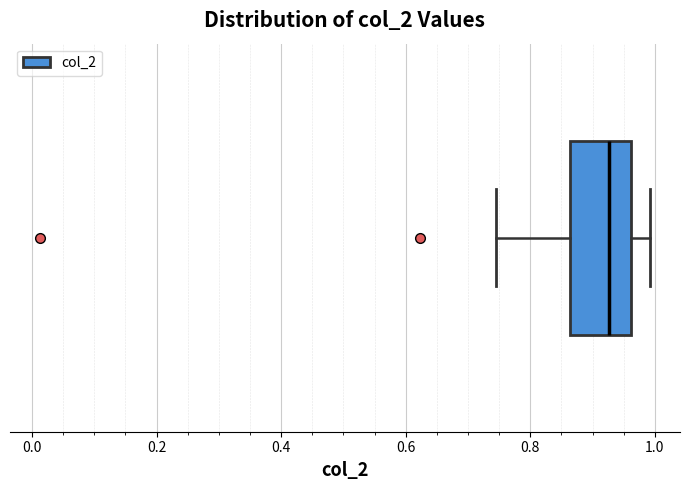

Transcribe this box plot: give where the median line is, the range the box spans, and where the two whiskers end, as read against the x-axis. The values are not printed on the chart, so give them approximately, as read against the axis.

median 0.92, box 0.86 to 0.96, whiskers 0.74 to 1.00